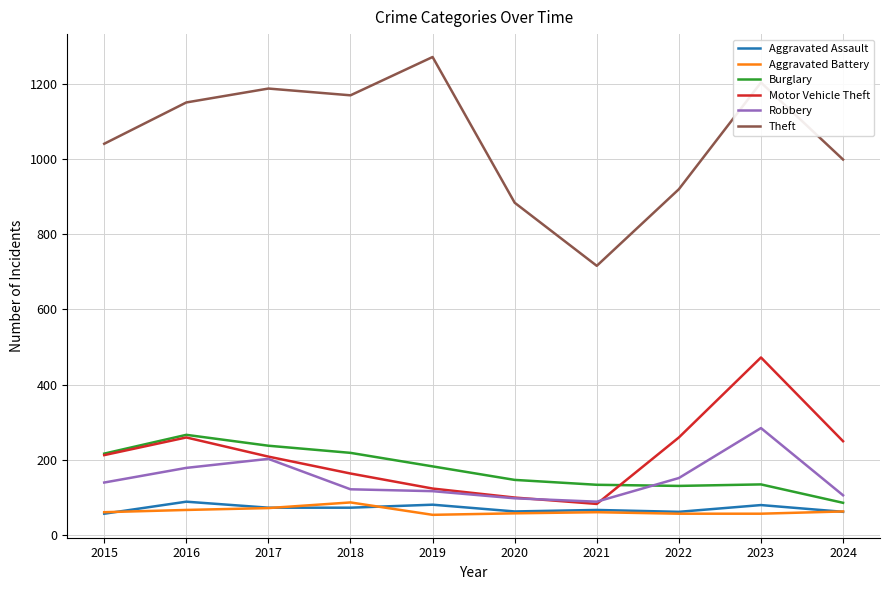

At which category is the sum across all series the highest?

2023